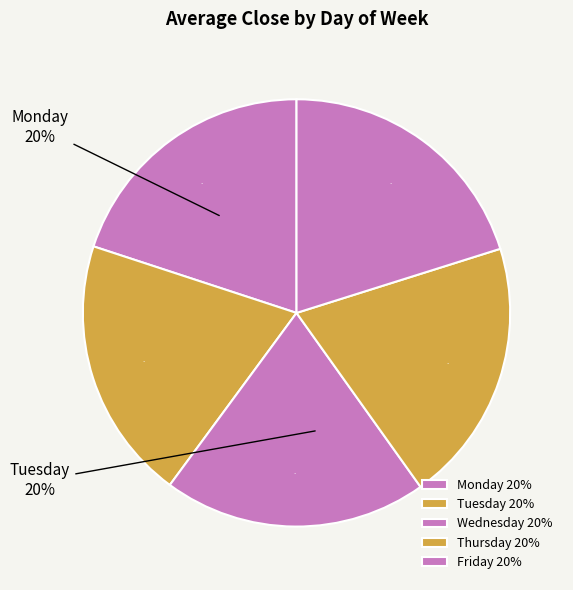

Rank the categories by value from lowest to highest.

Tuesday, Wednesday, Friday, Thursday, Monday